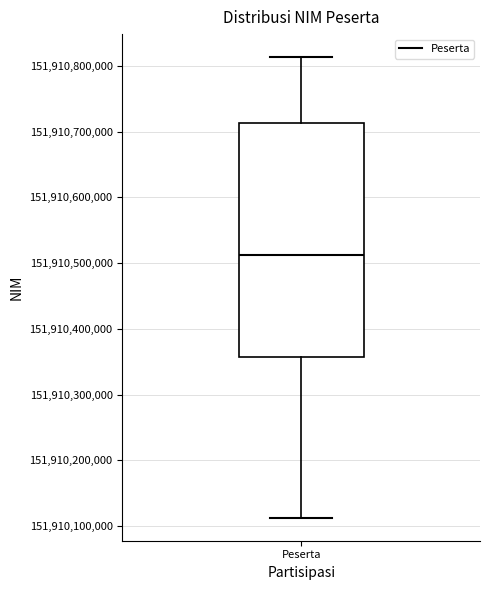

Transcribe this box plot: give where the median line is, the range the box spans, and where the two whiskers end, as read against the y-axis. The values are not printed on the chart, so give them approximately, as read against the axis.

median 151910510000, box 151910360000 to 151910710000, whiskers 151910110000 to 151910810000